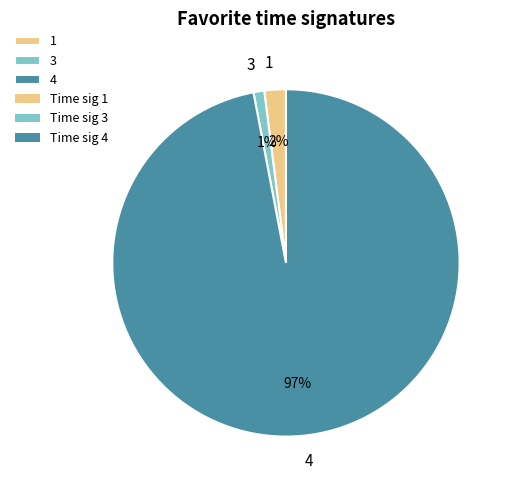

The 1 slice represents 14% of the pie. True or false?

False